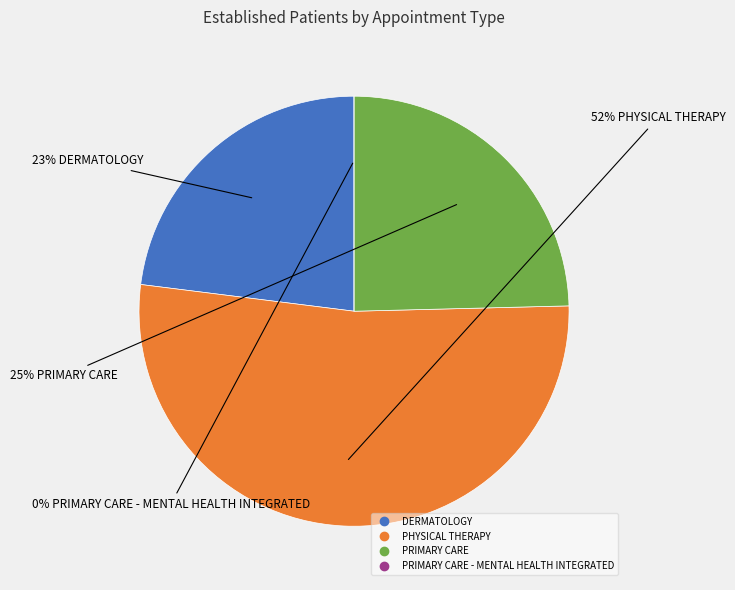

Is PRIMARY CARE - MENTAL HEALTH INTEGRATED the majority of the pie?

No